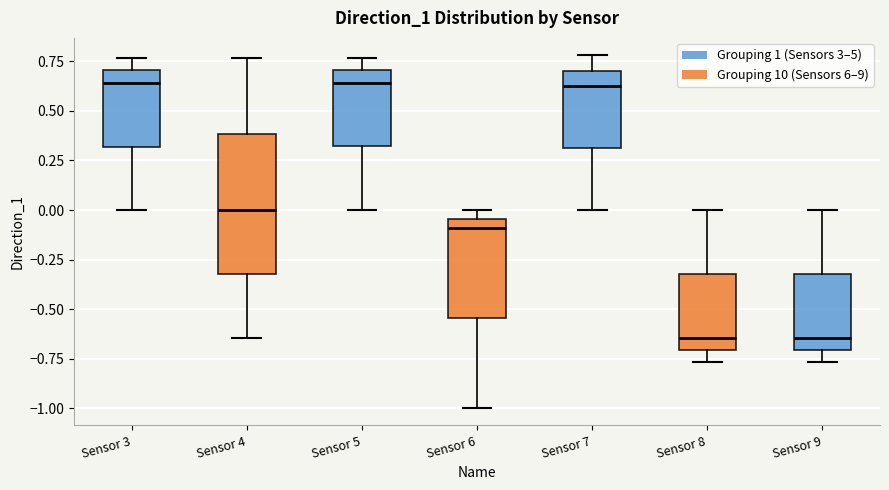

Reading left to right, transcribe this box plot: for each box, give where its median line is, the range the box spans, and where its two whiskers end, as read against the y-axis. The values are not printed on the chart, so give them approximately, as read against the axis.

Sensor 3: median 0.65, box 0.30 to 0.70, whiskers 0.00 to 0.75
Sensor 4: median 0.00, box -0.30 to 0.40, whiskers -0.65 to 0.75
Sensor 5: median 0.65, box 0.30 to 0.70, whiskers 0.00 to 0.75
Sensor 6: median -0.10, box -0.55 to -0.05, whiskers -1.00 to 0.00
Sensor 7: median 0.65, box 0.30 to 0.70, whiskers 0.00 to 0.80
Sensor 8: median -0.65, box -0.70 to -0.30, whiskers -0.75 to 0.00
Sensor 9: median -0.65, box -0.70 to -0.30, whiskers -0.75 to 0.00